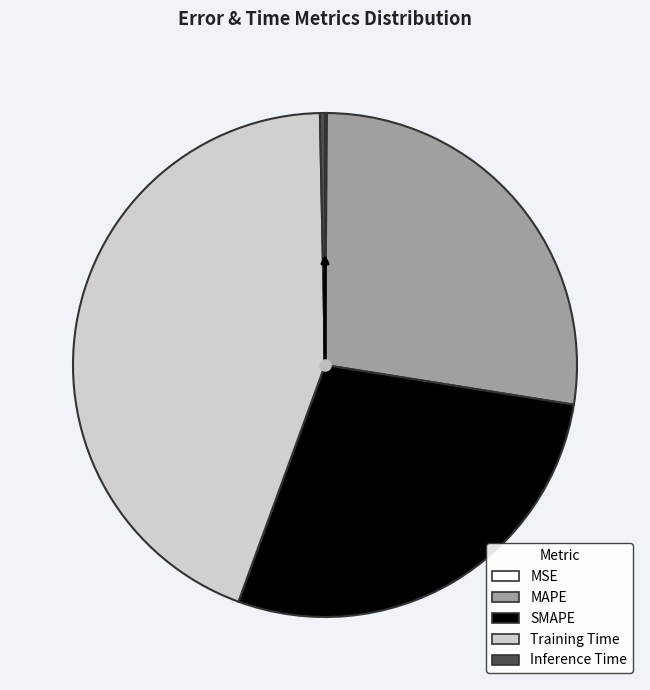

Does Inference Time account for over 50% of the chart?

No